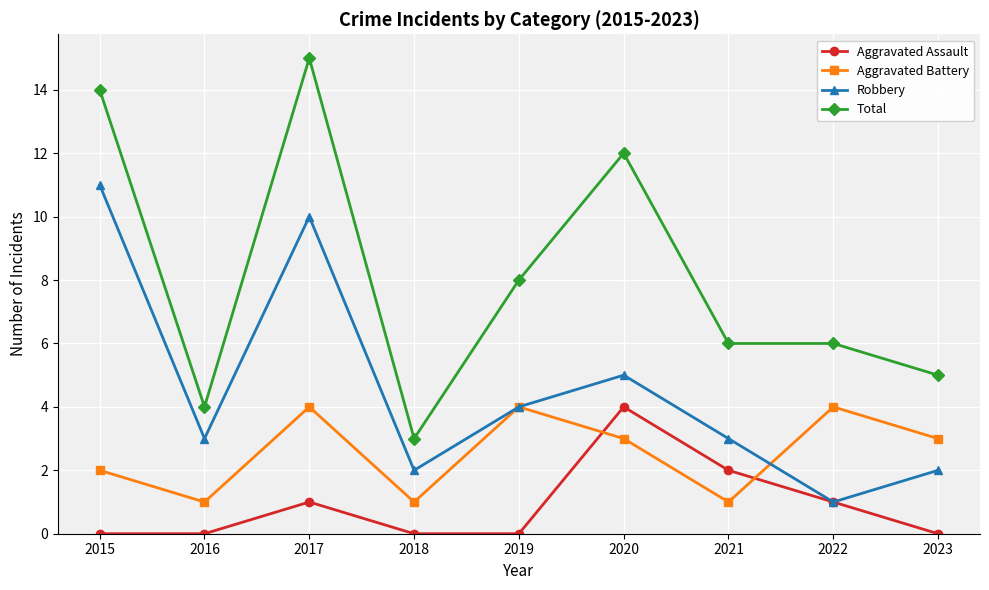

Reading right to left, list all the values displayed in this chart.

Aggravated Assault: 2023=0	2022=1	2021=2	2020=4	2019=0	2018=0	2017=1	2016=0	2015=0
Aggravated Battery: 2023=3	2022=4	2021=1	2020=3	2019=4	2018=1	2017=4	2016=1	2015=2
Robbery: 2023=2	2022=1	2021=3	2020=5	2019=4	2018=2	2017=10	2016=3	2015=11
Total: 2023=5	2022=6	2021=6	2020=12	2019=8	2018=3	2017=15	2016=4	2015=14